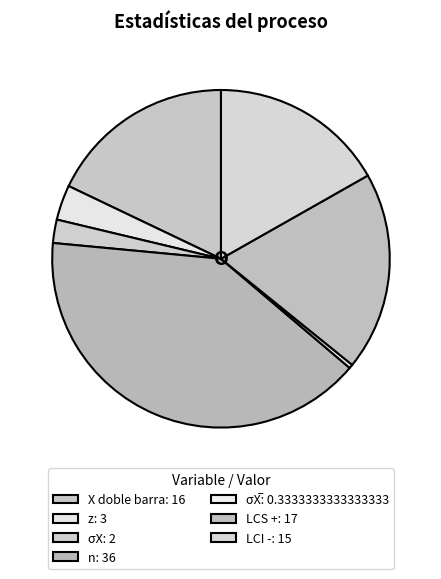

How many slices are in this pie chart?

7